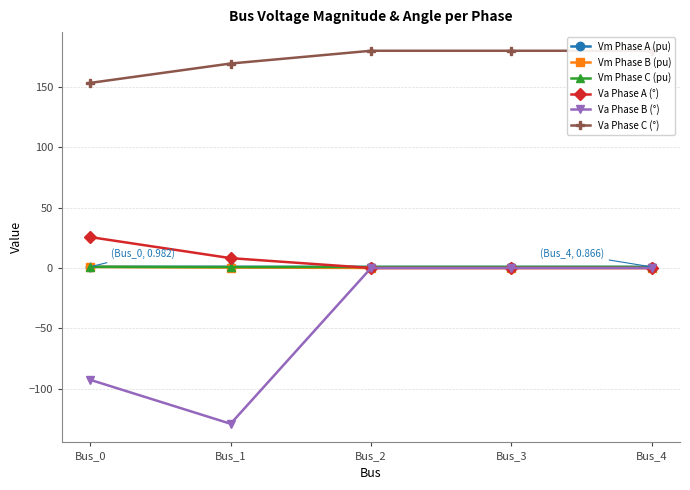

True or false: Vm Phase A (pu) and Va Phase C (°) cross at least once.

False